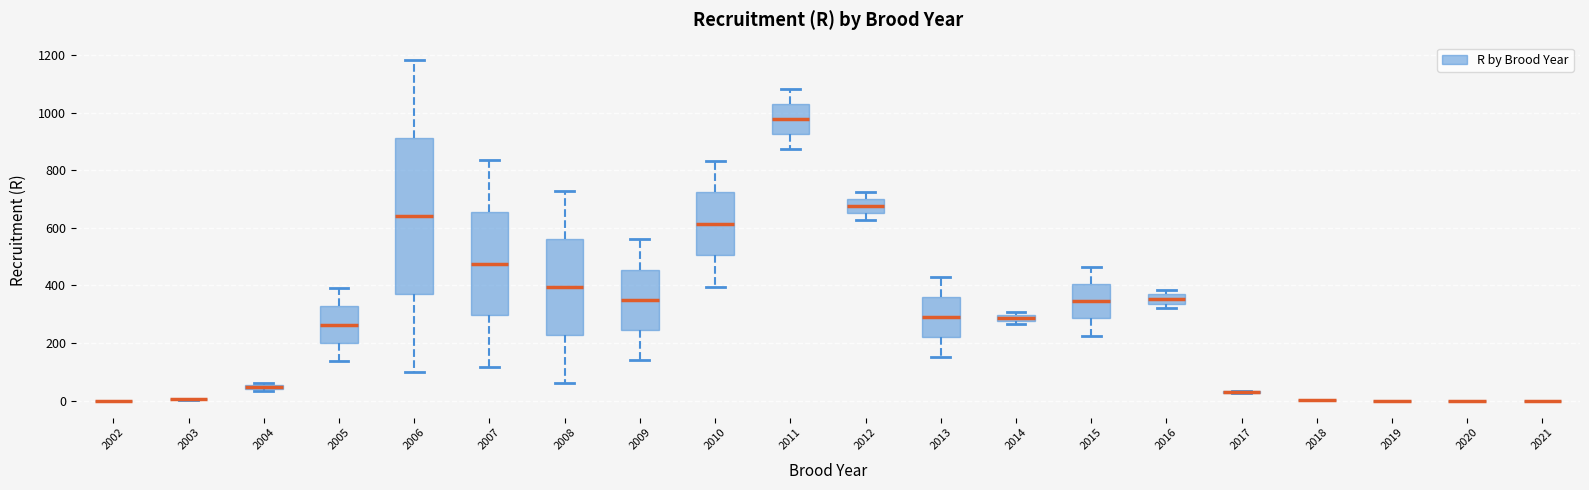

Where does the median line of the box at x = 2008 sit on the y-axis? The values are not printed on the chart, so give them approximately, as read against the axis.

400